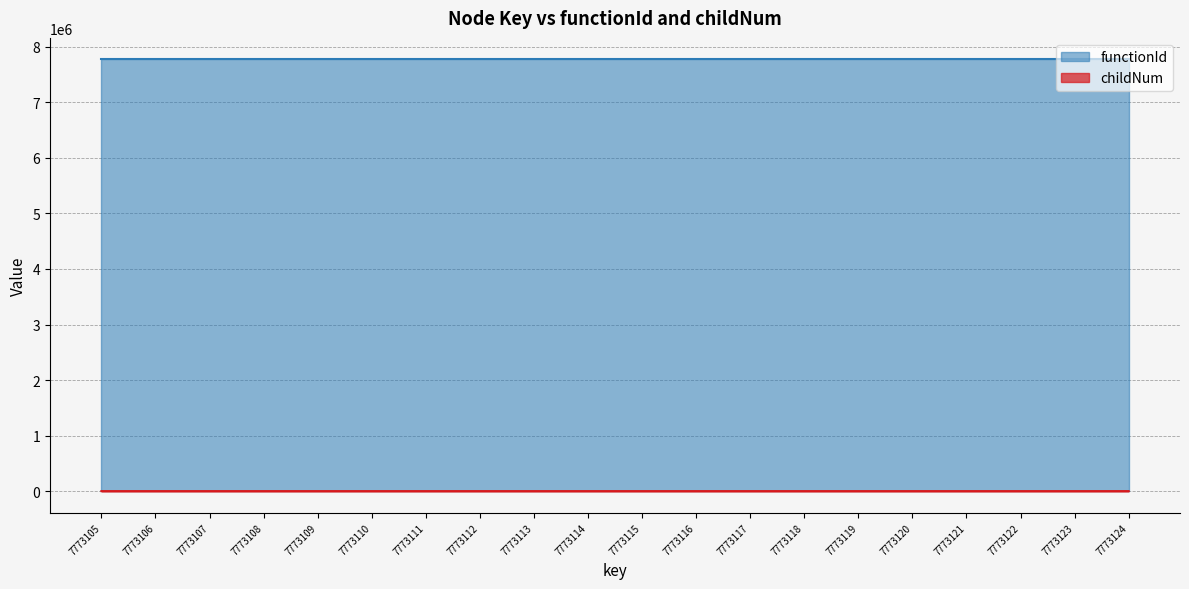

Reading left to right, extract all data points from this chart.

0	0	0	0	0	1	2	0	0	1	0	1	0	0	1	0	1	0	1	2